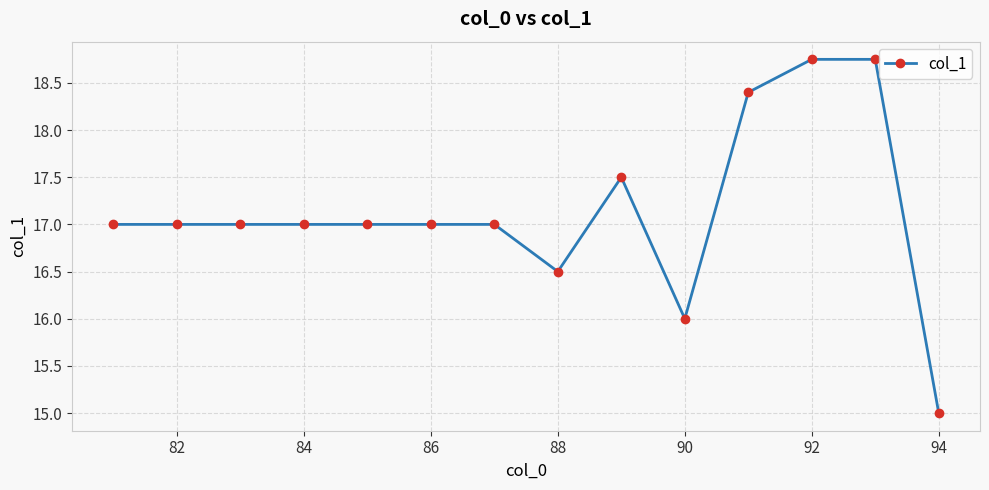

What is the value of the 3rd point from the left?

17.0